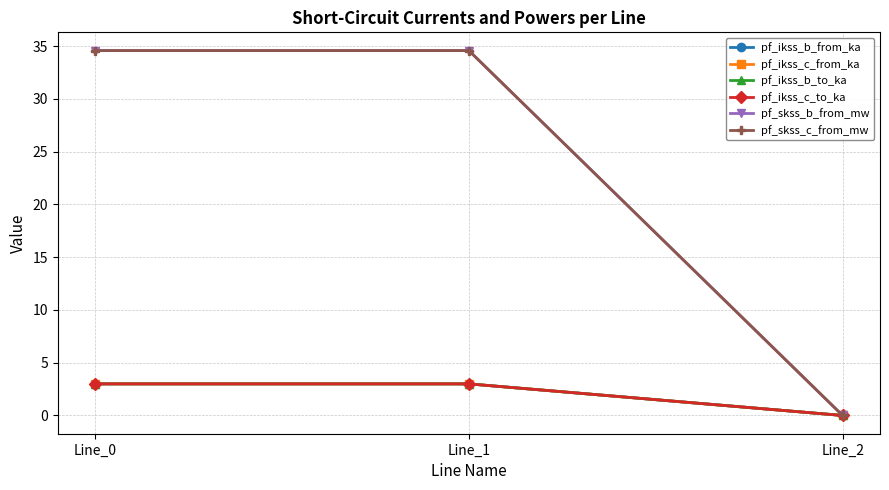

What is the difference between the second highest and minimum values in the pf_skss_b_from_mw series?

34.6